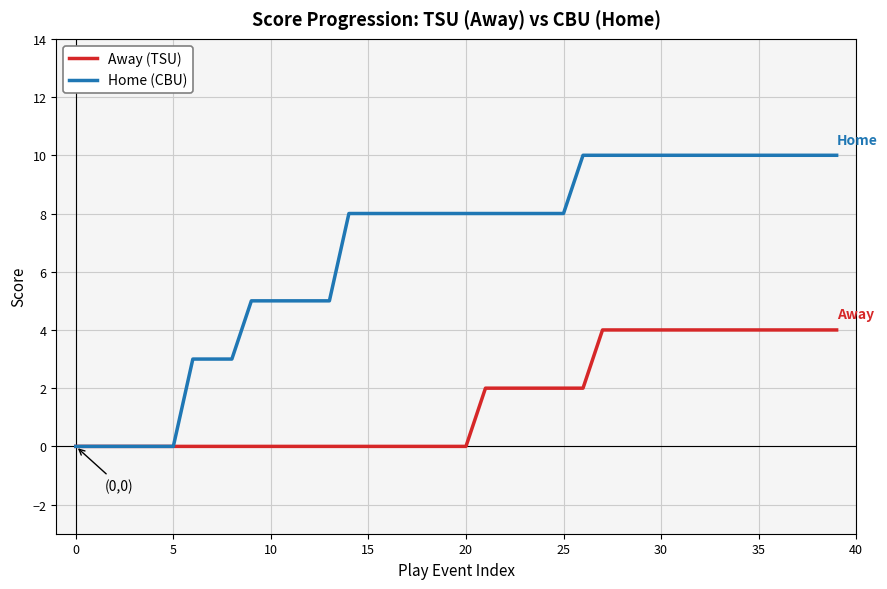

Count the Home (CBU) values in the range 5 to 10.

31